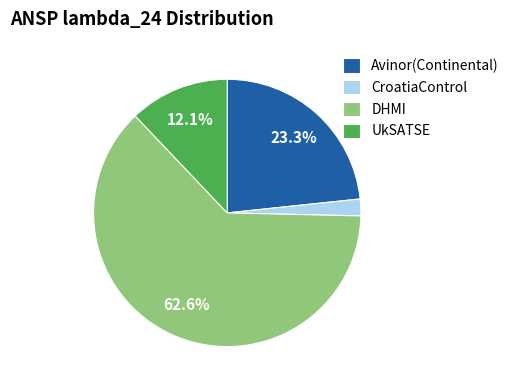

How many slices are in this pie chart?

4